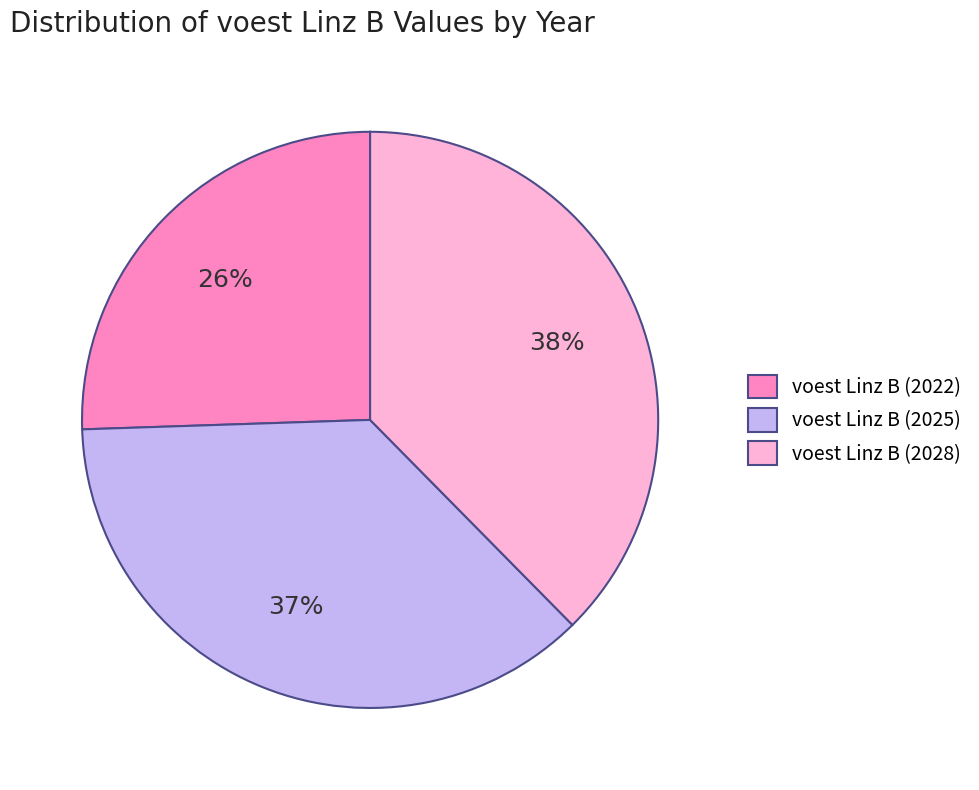

Is the sum of voest Linz B (2028) and voest Linz B (2022) greater than half?

Yes